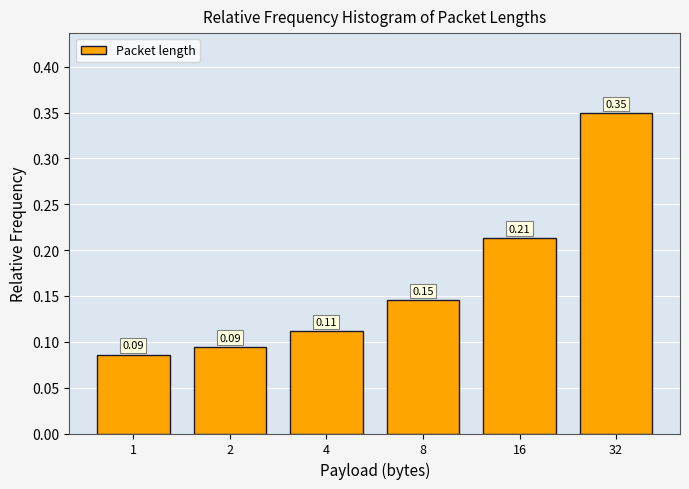

Which has a higher value, 16 or 1?

16